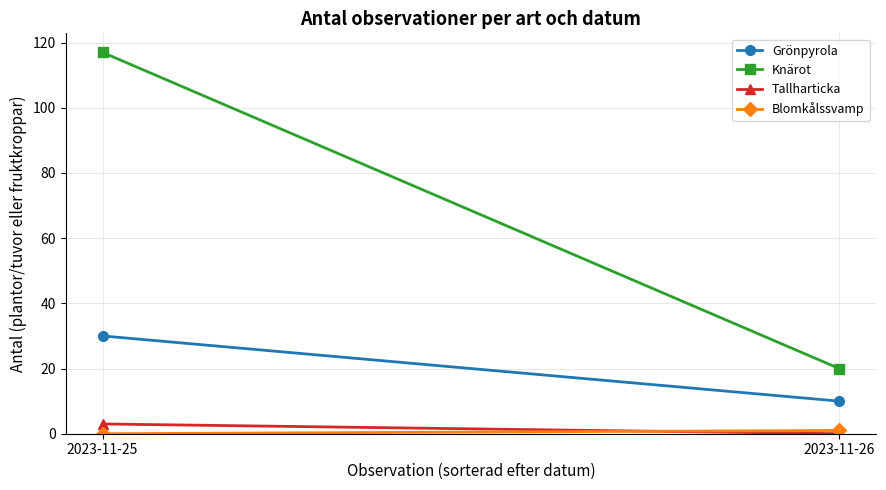

At which category is the sum across all series the highest?

2023-11-25